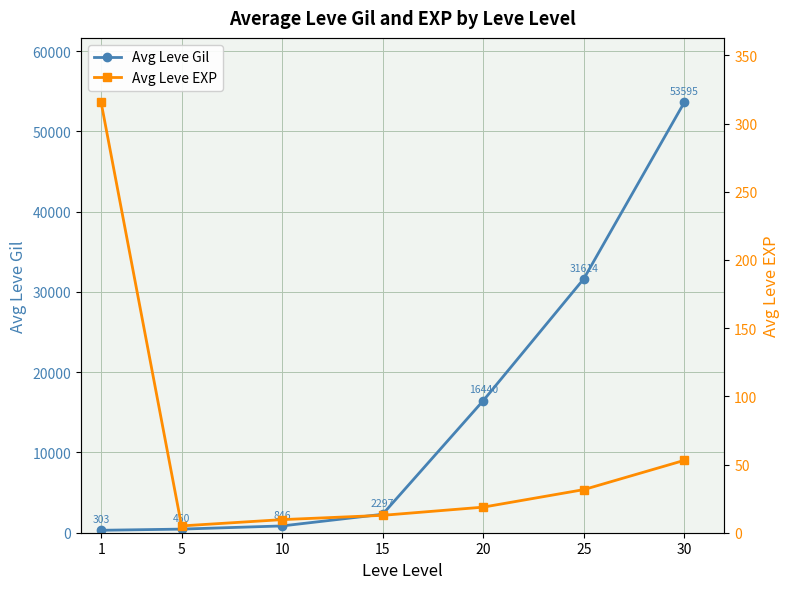

At which category does the chart reach its minimum across all series?

5